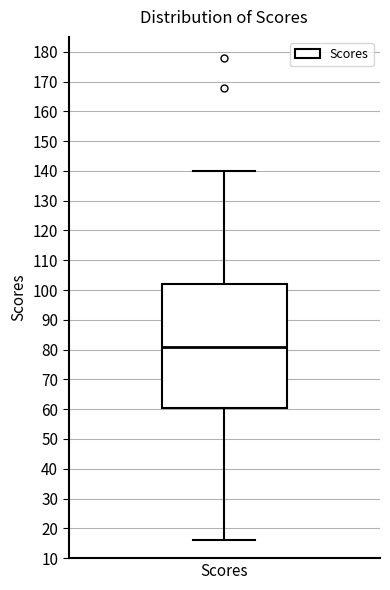

Where is the lower edge of the box for Scores on the y-axis? The values are not printed on the chart, so give them approximately, as read against the axis.

61